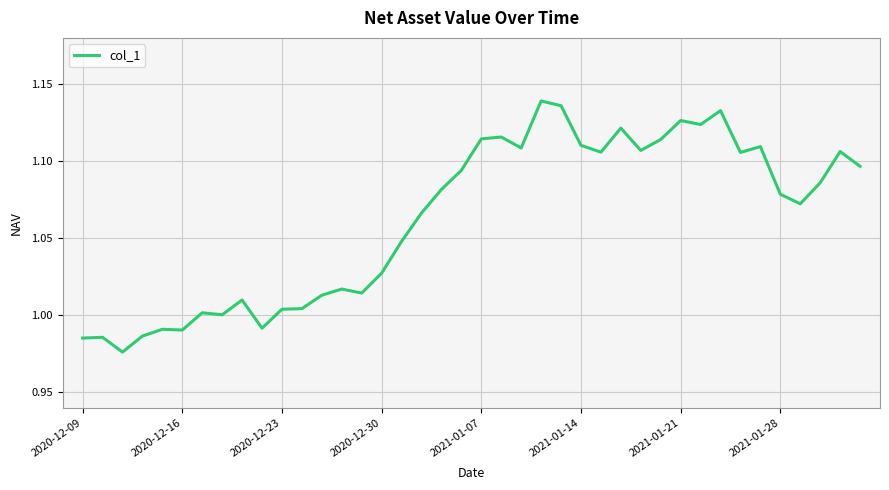

How many lines are shown in the chart?

1